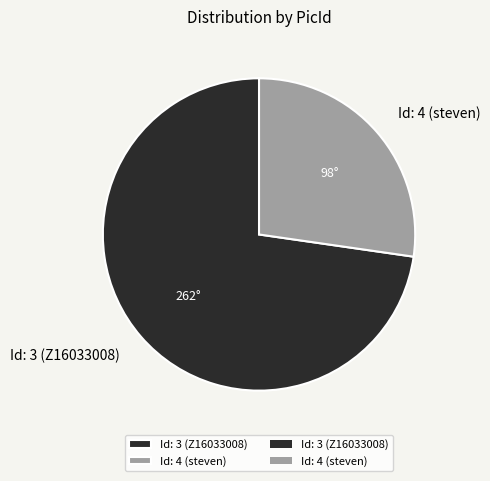

Do Id: 4 (steven) and Id: 3 (Z16033008) together represent more than half of the pie?

Yes